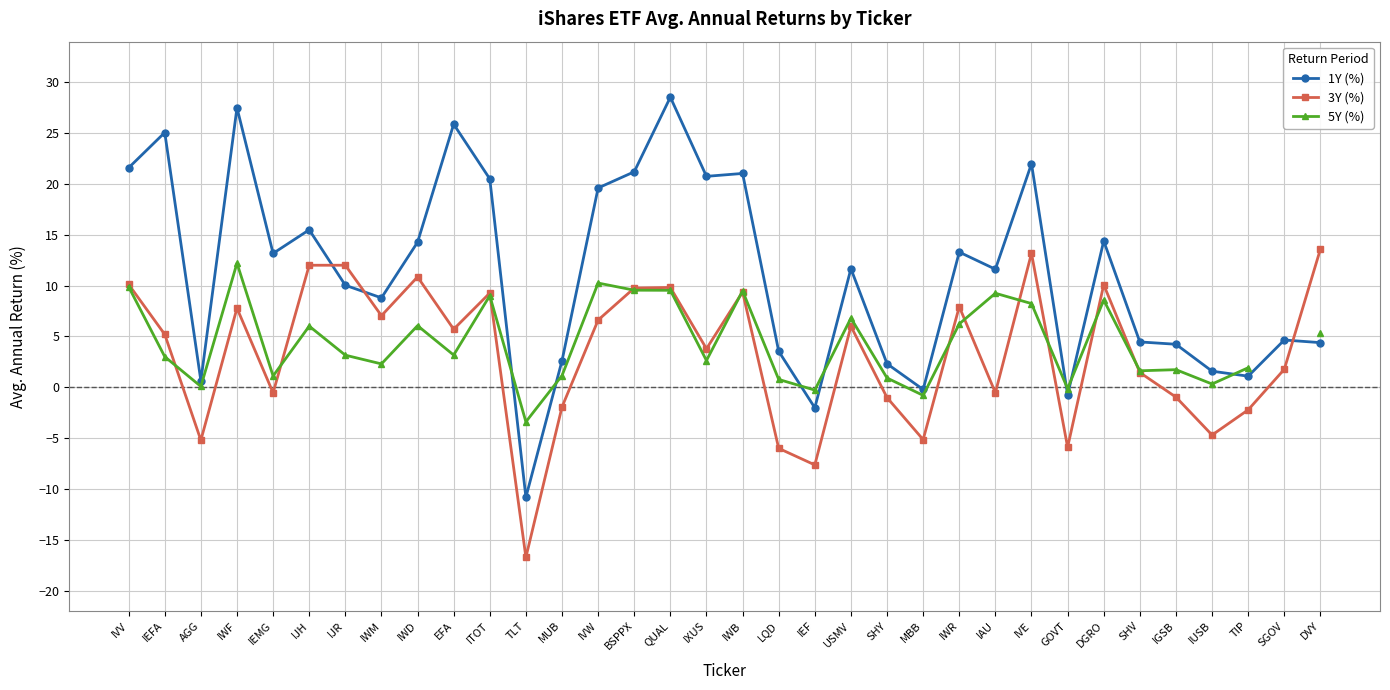

True or false: 5Y (%) has a value of 13.3 at IWB.

False